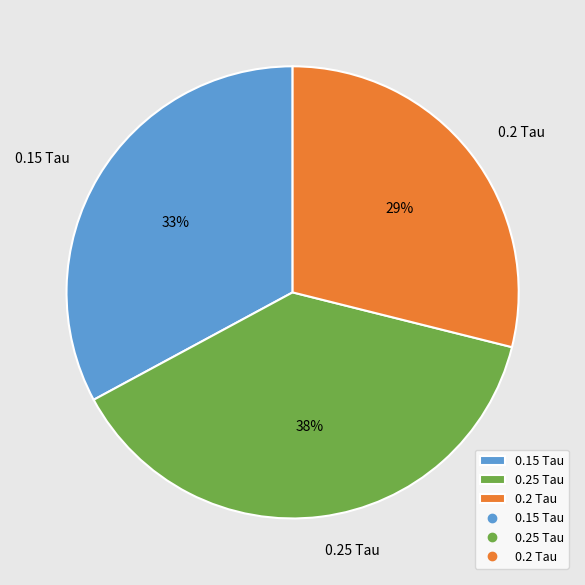

To the nearest percent, what portion does 0.2 Tau represent?

29%